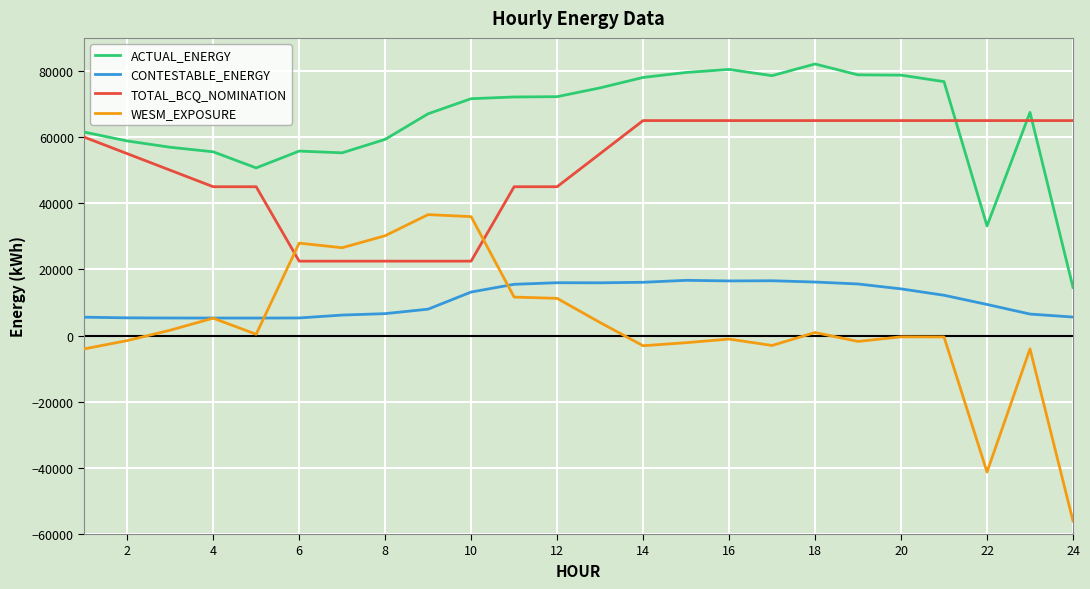

What is the difference between the maximum and second lowest values in the WESM_EXPOSURE series?

77825.6